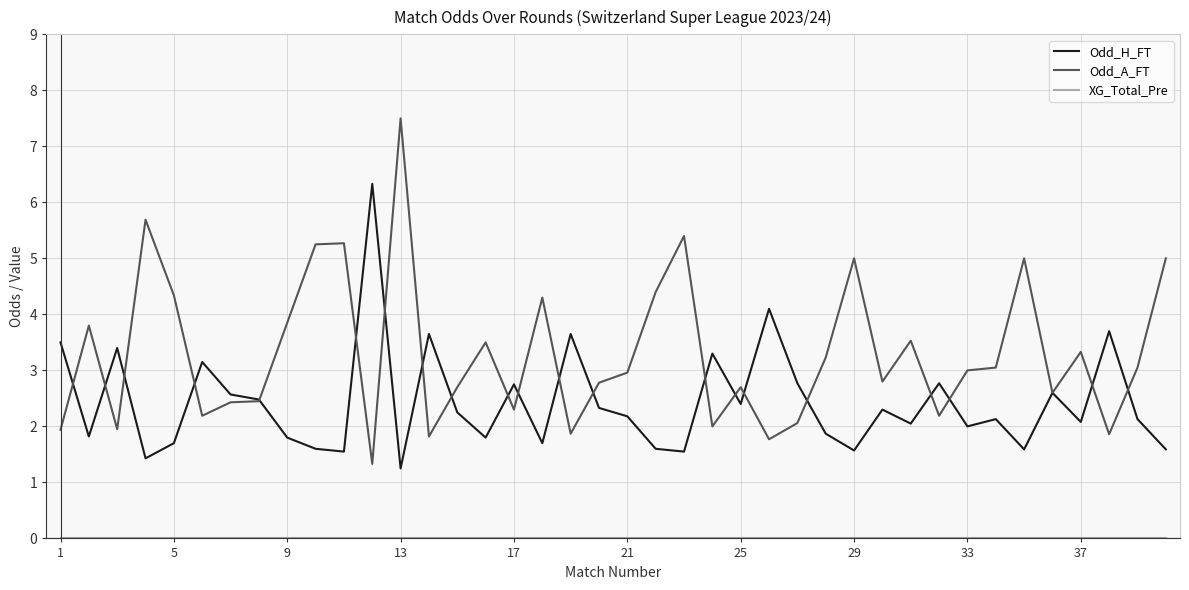

Which series has the largest total across all categories?

Odd_A_FT